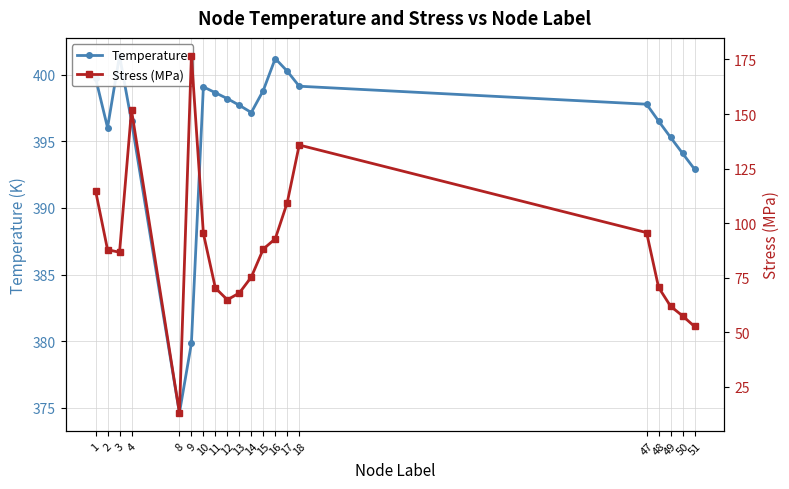

In Stress (MPa), how many points are lower than both neighbors (excluding endpoints)?

3